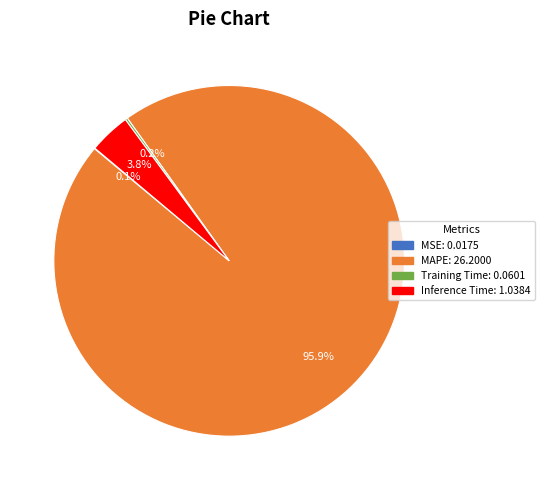

What percentage is NOT represented by Inference Time?

96.2%